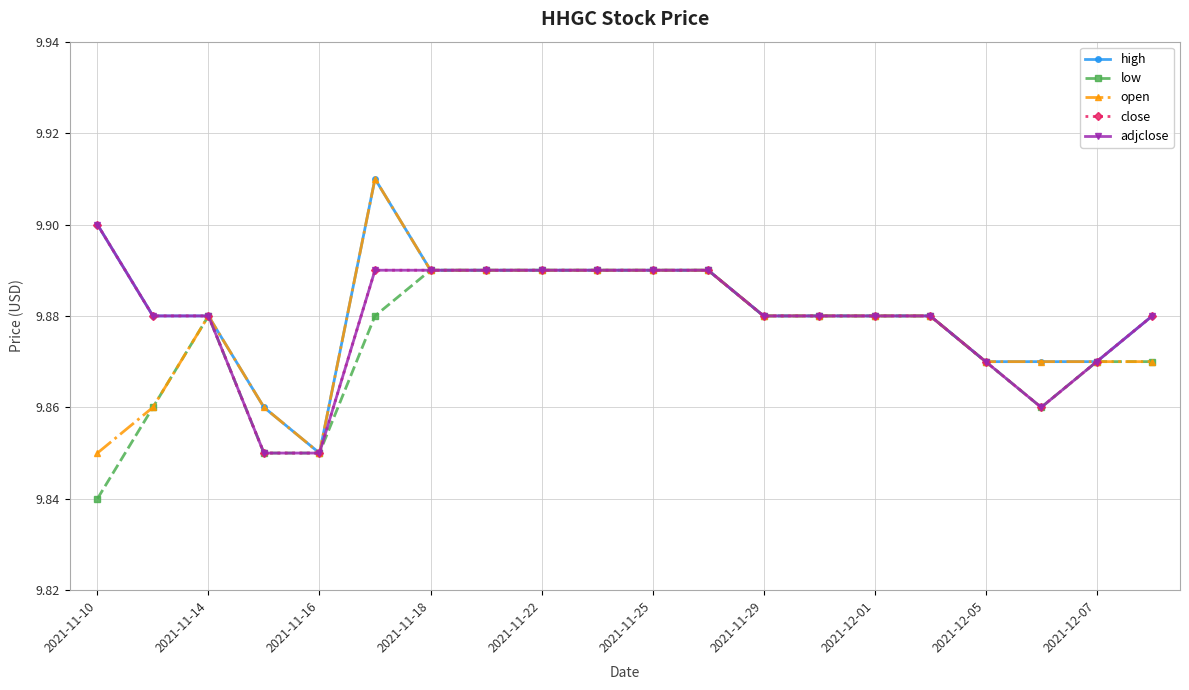

At which category is the sum across all series the highest?

2021-11-25